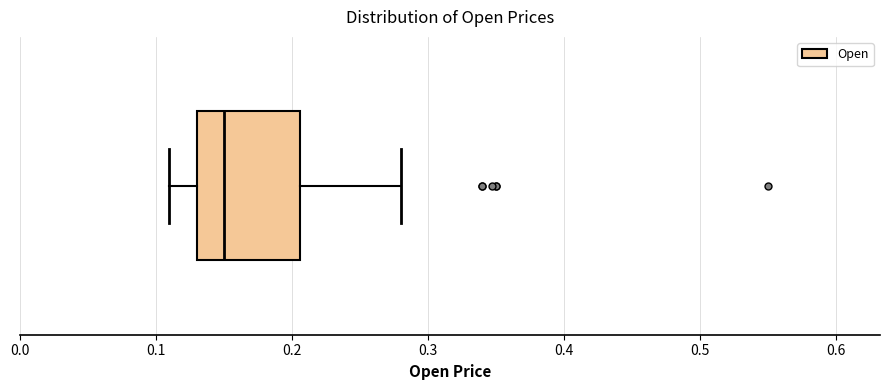

Where is the left edge of the box on the x-axis? The values are not printed on the chart, so give them approximately, as read against the axis.

0.13